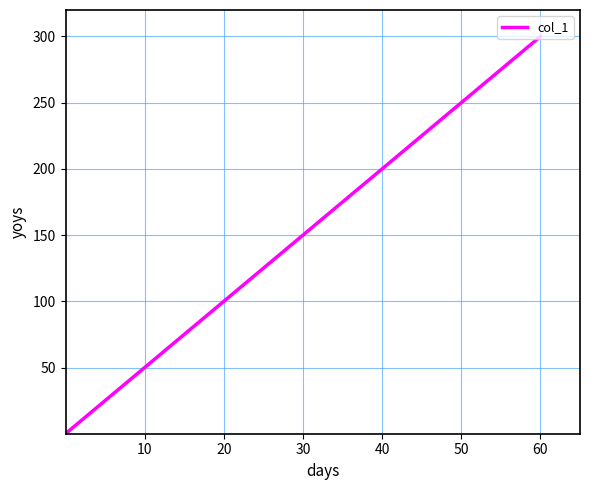

What is the difference between the maximum and minimum values?

300.0